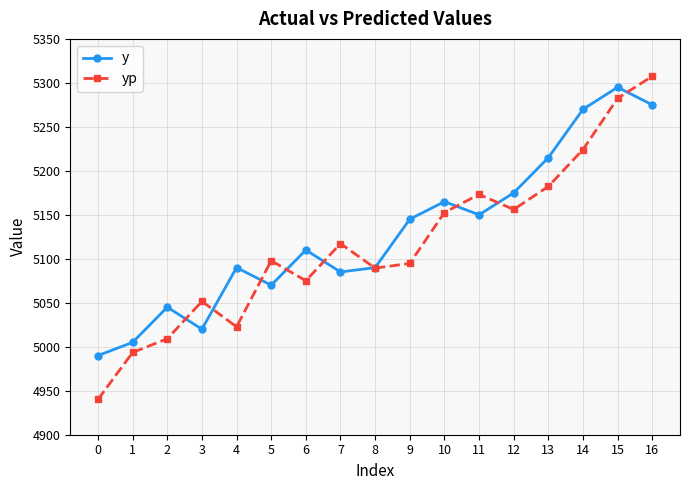

Between 1 and 7, which series saw the biggest shift?

yp